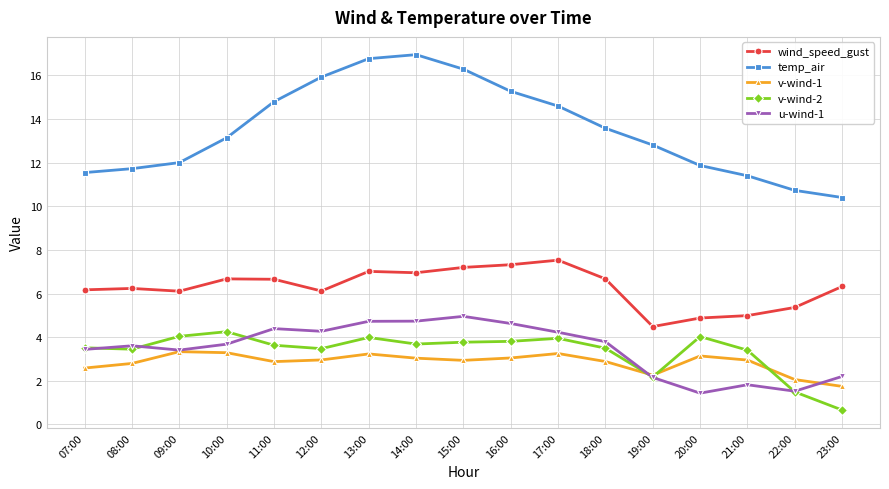

What is the label of the 10th point from the left?

16:00